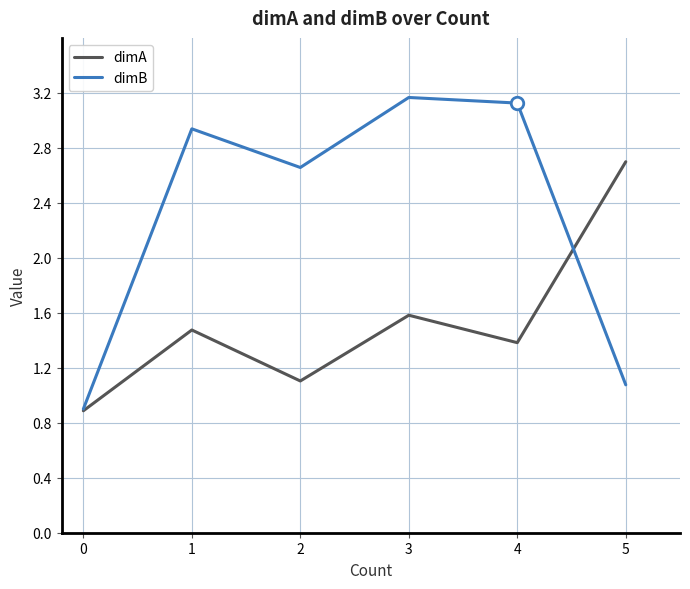

Does the chart display data point markers on the line(s)?

No